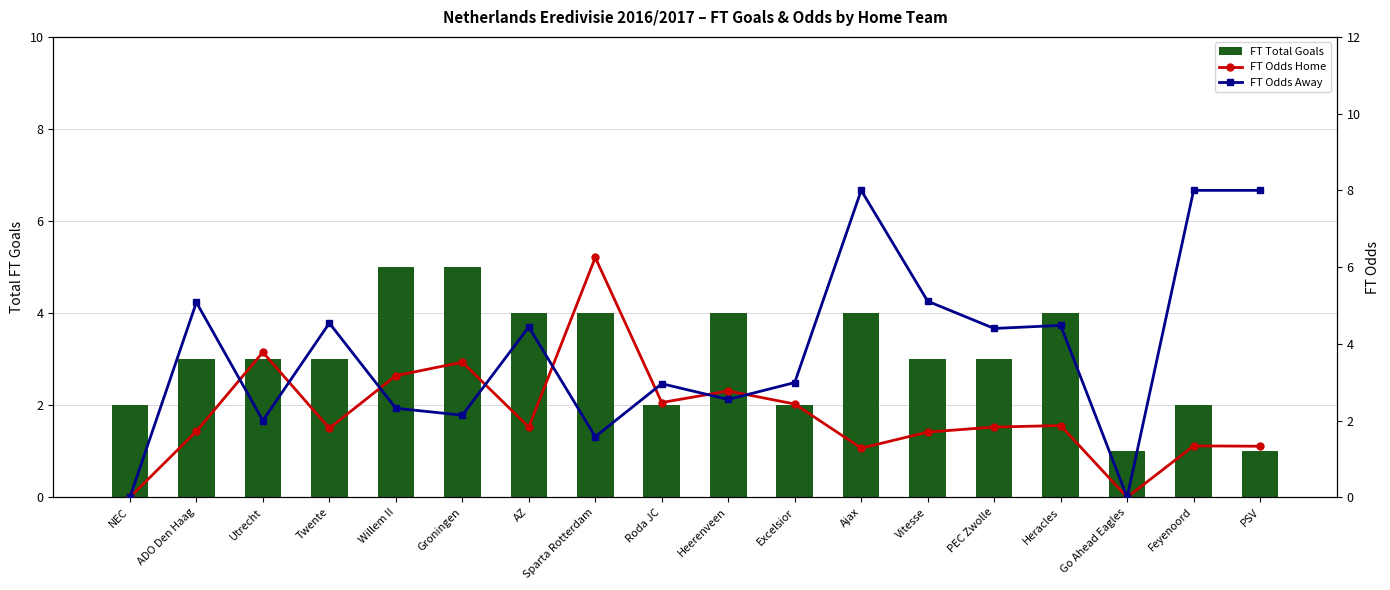

At which category is the sum across all series the highest?

Ajax